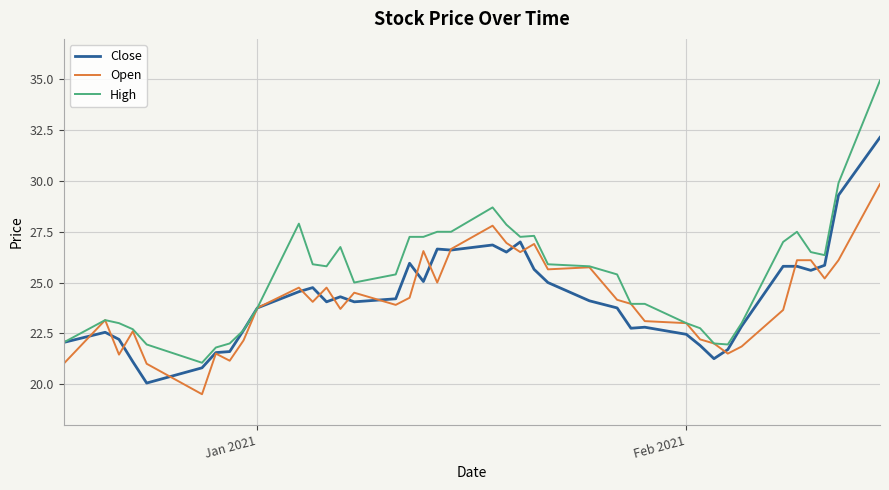

Which series has the widest spread of values?

High